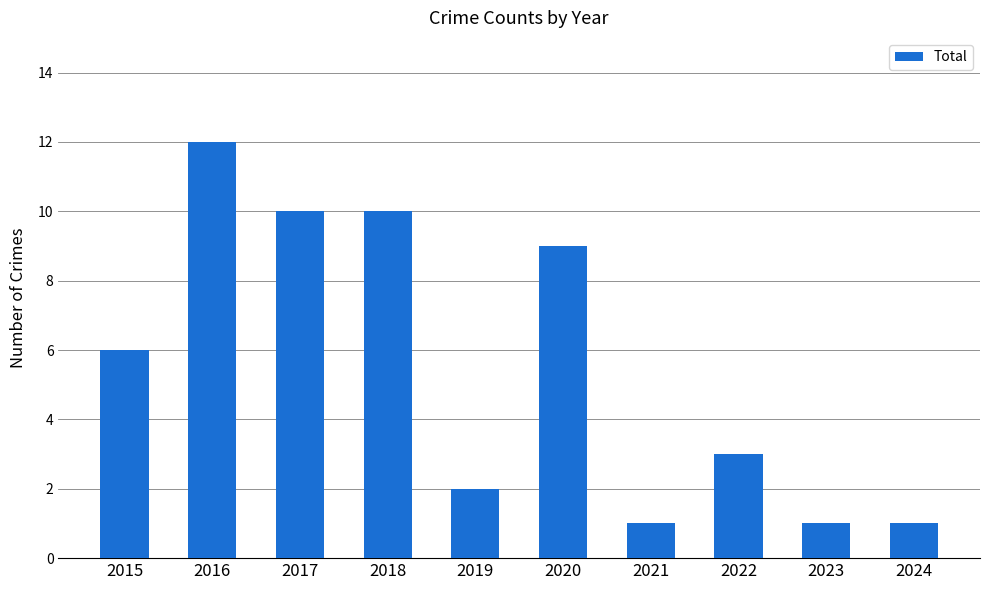

Which has a higher value, 2024 or 2015?

2015